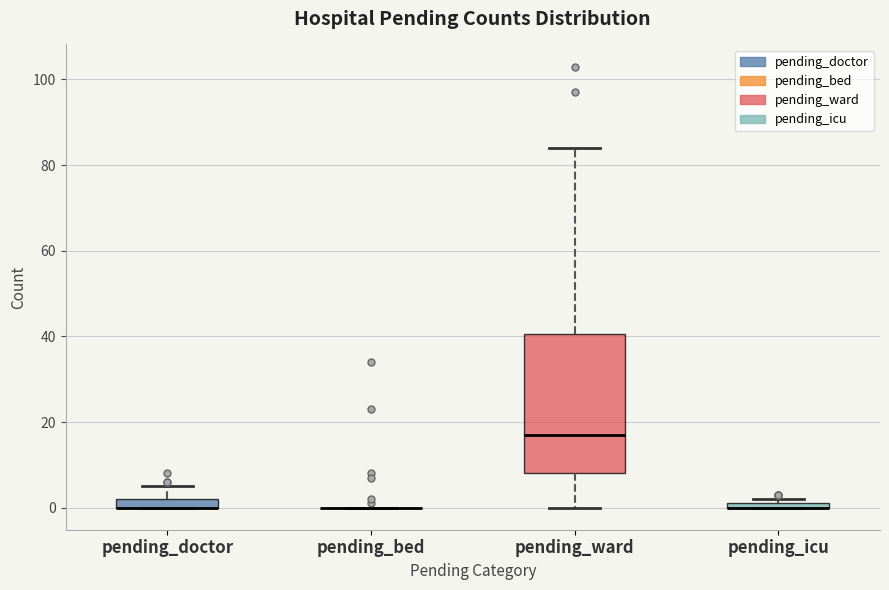

Comparing the boxes themselves (not the whiskers), which one is the tallest?

pending_ward